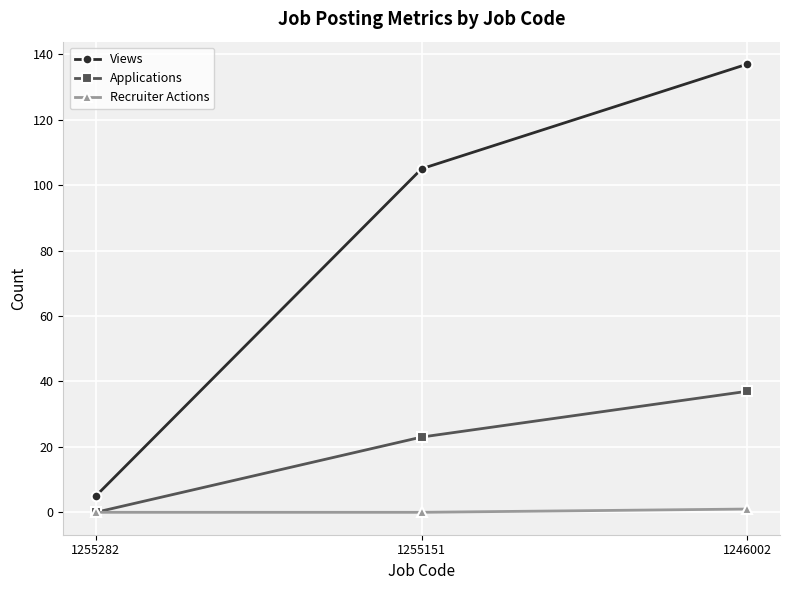

What are all the series names shown in the legend?

Views, Applications, Recruiter Actions